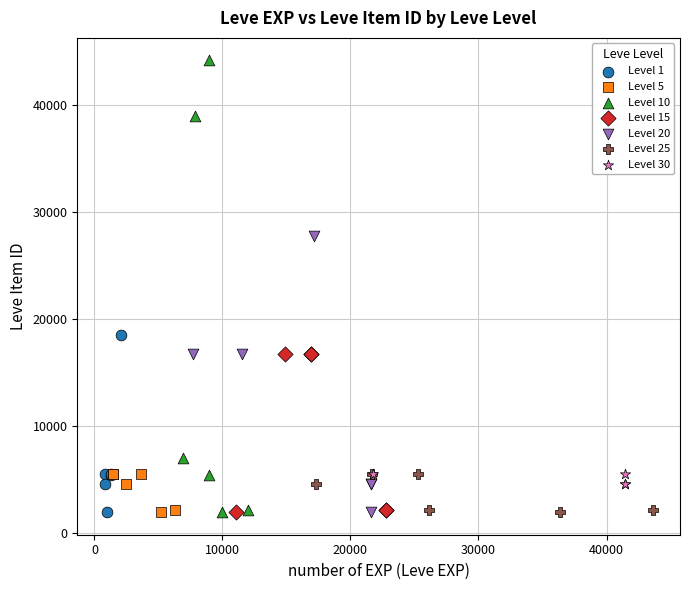

Which series has the widest spread of Y values?

Level 10